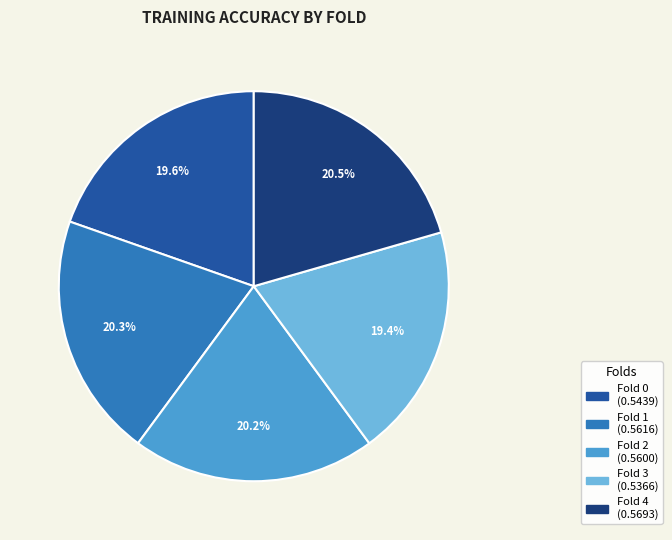

Does Fold 1 account for over 50% of the chart?

No